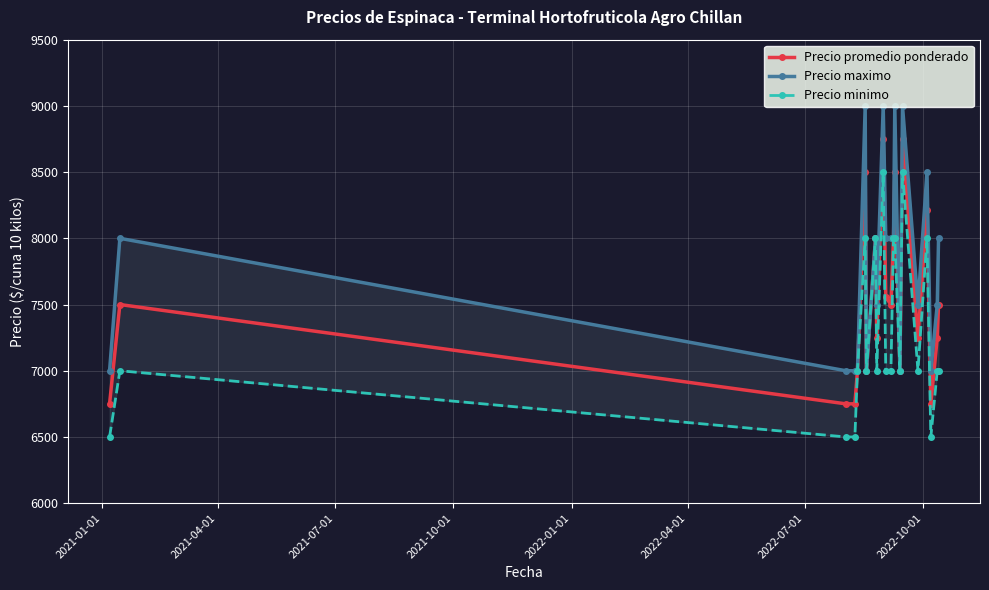

What is the difference between the maximum and minimum values in the Precio minimo series?

2000